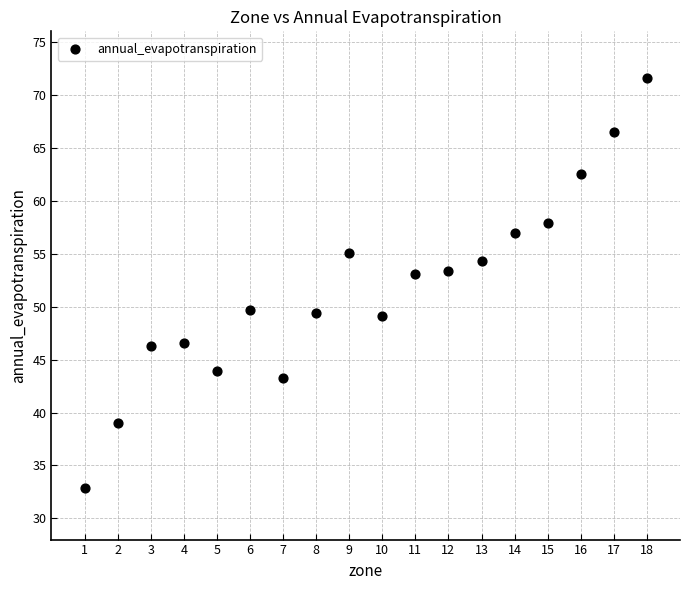

What is the range of X values (max minus min)?

17.0